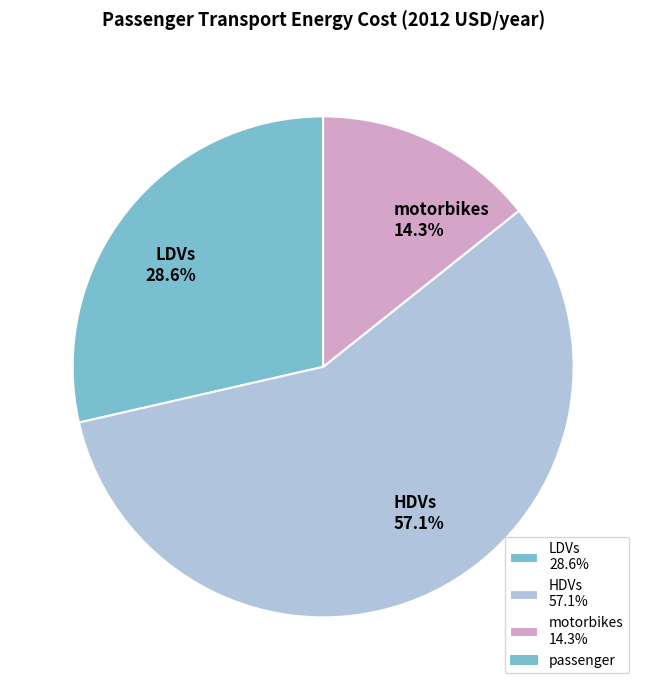

True or false: HDVs accounts for 47% of the total.

False